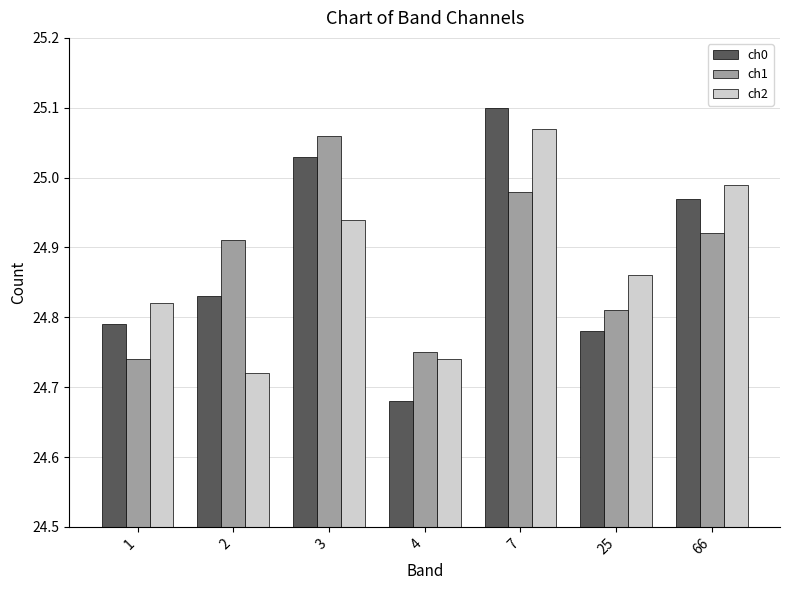

Does the chart contain stacked bars?

No